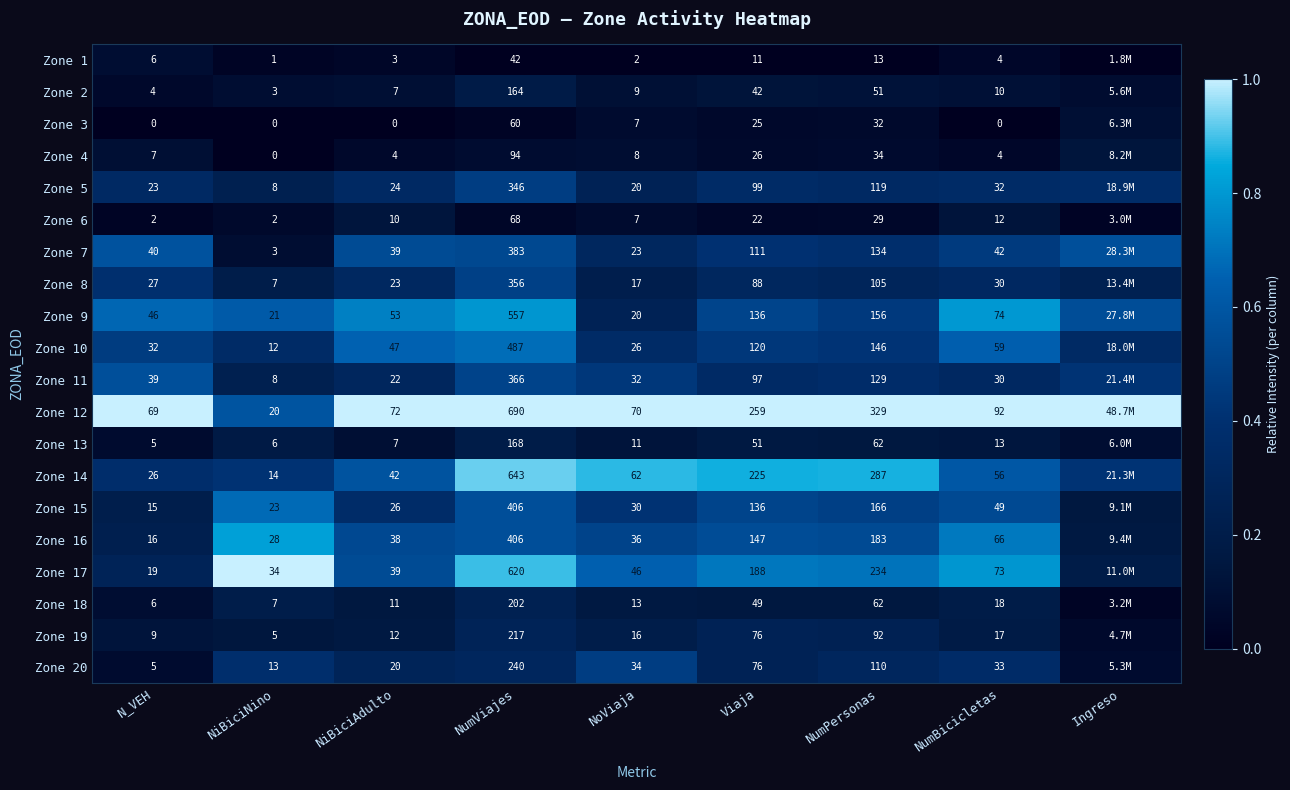

Is the value of Zone 17 at Ingreso greater than the value of Zone 20 at NumBicicletas?

No